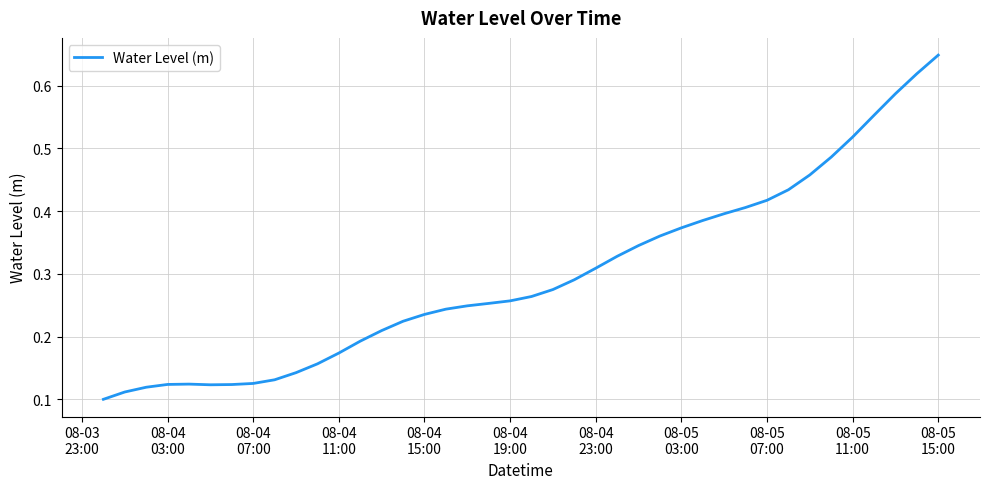

How many lines are shown in the chart?

1